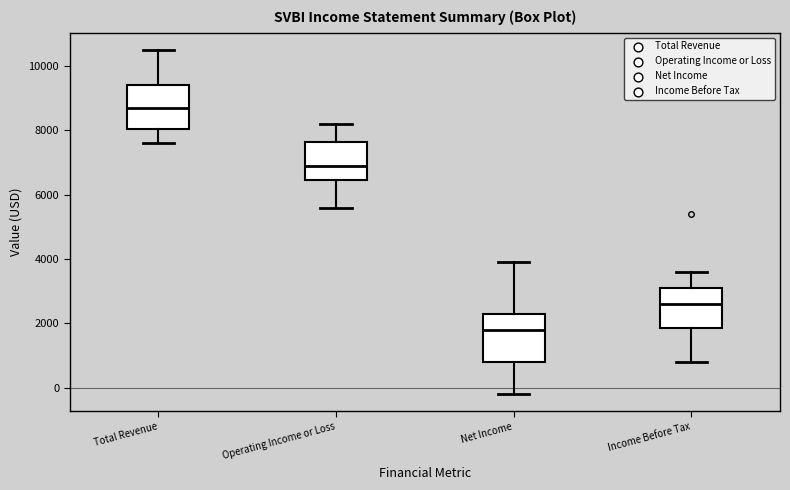

Where does the upper whisker of the box for Income Before Tax end on the y-axis? The values are not printed on the chart, so give them approximately, as read against the axis.

3600